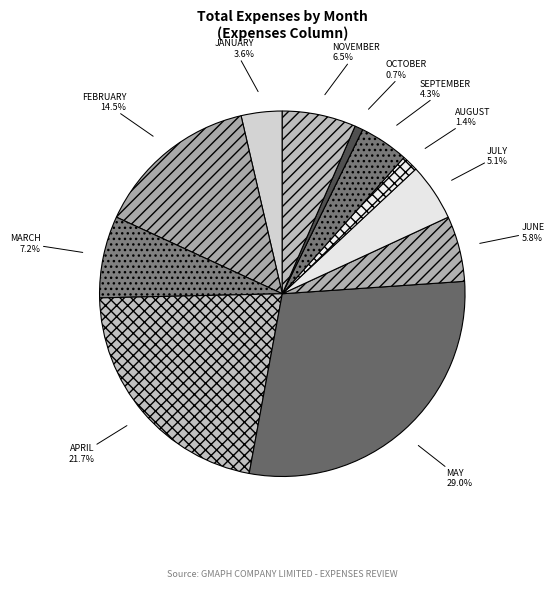

To the nearest percent, what is the difference between the OCTOBER and SEPTEMBER slice percentages?

4%